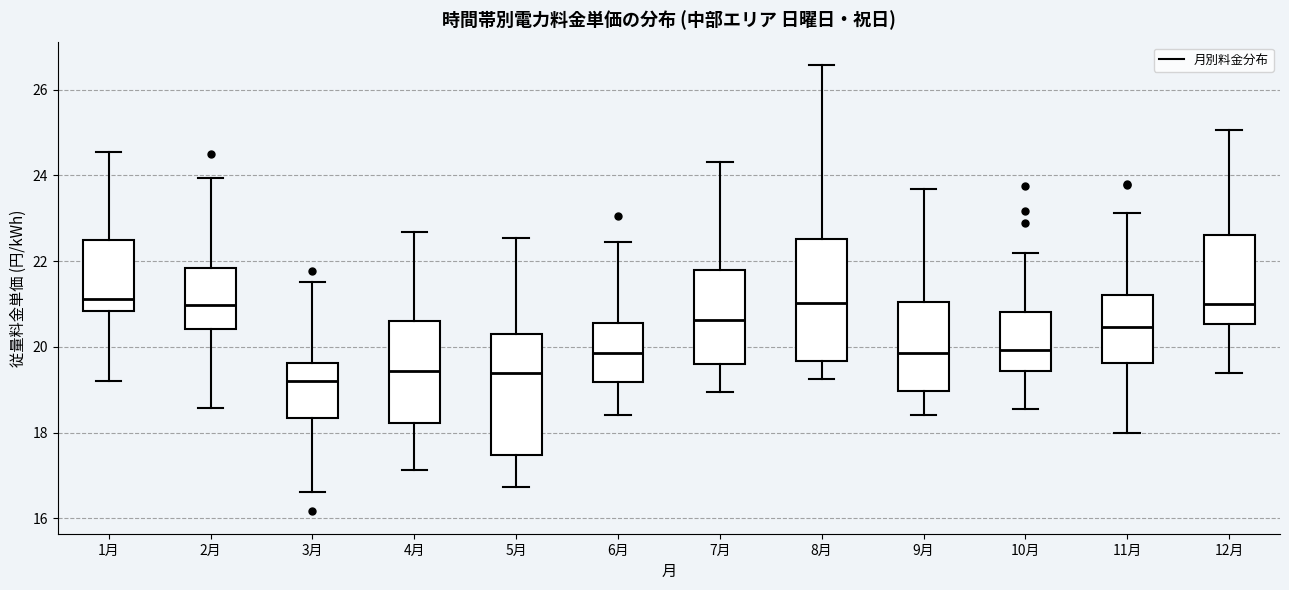

Where does the lower whisker of the box for 11月 end on the y-axis? The values are not printed on the chart, so give them approximately, as read against the axis.

18.0